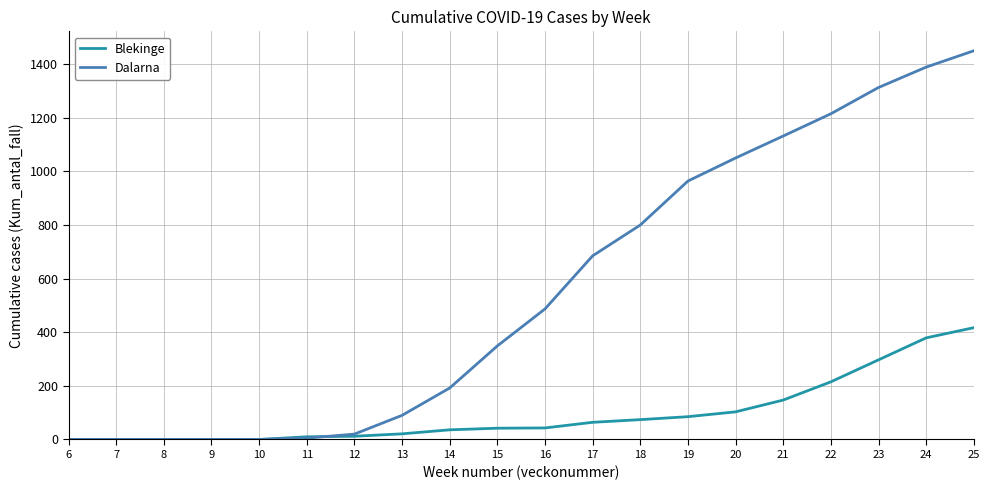

What is the spread (max minus min) of values at 22?

1000